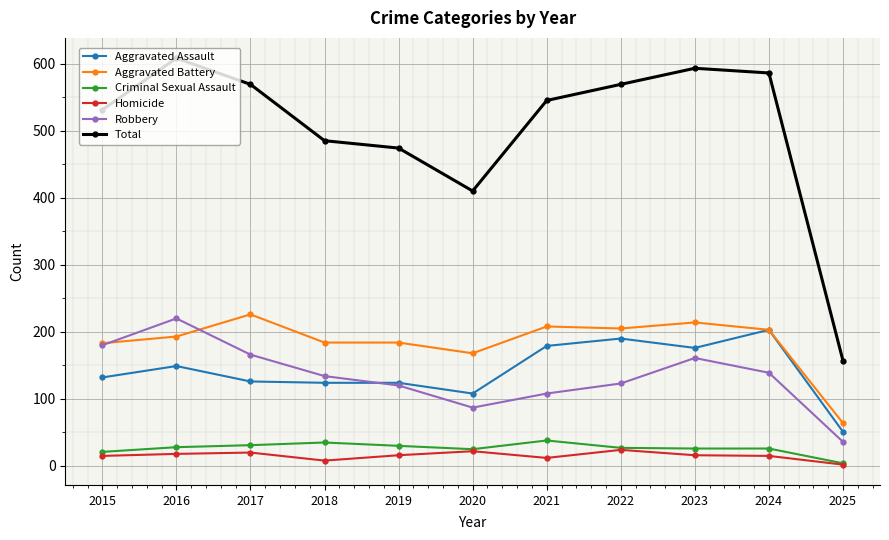

At how many categories does at least one series exceed 387?

10